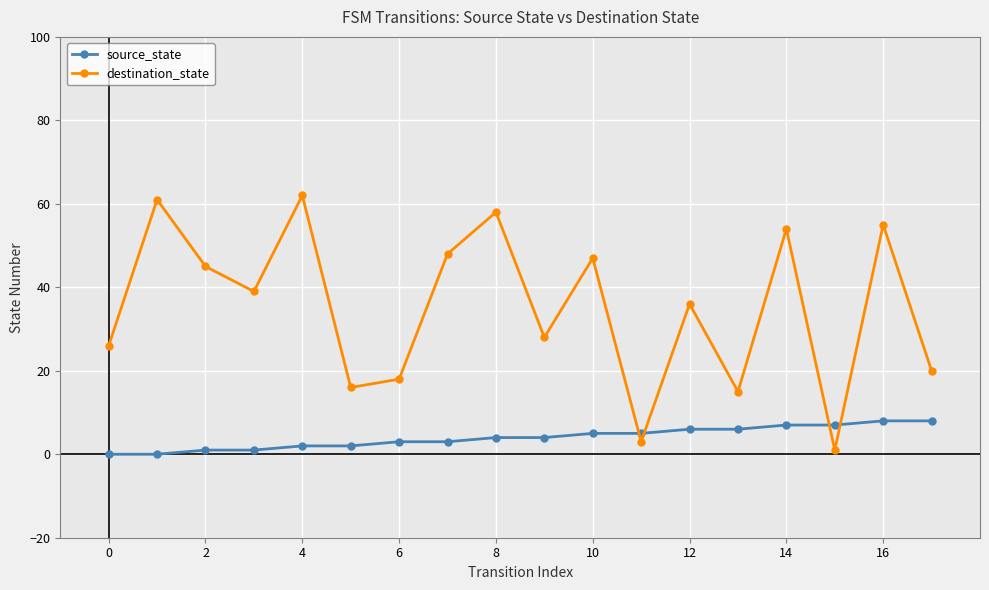

How many values in the destination_state series are below 39?

9